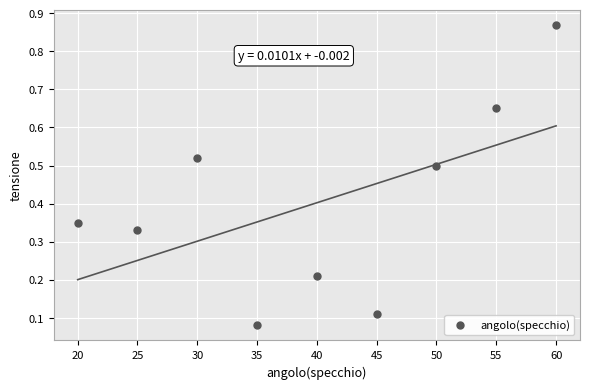

What is the average X value?

40.0